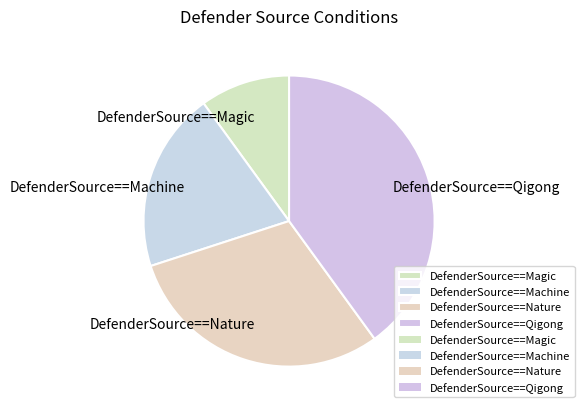

How many slices are in this pie chart?

4